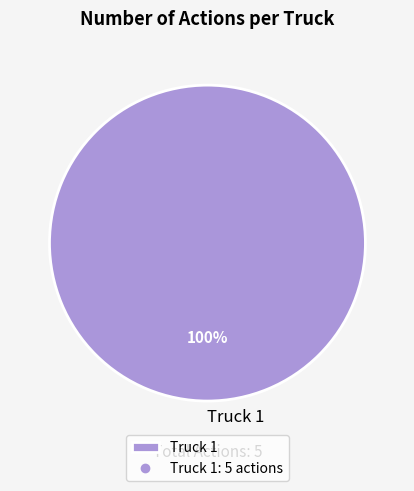

Which category accounts for the majority?

Truck 1